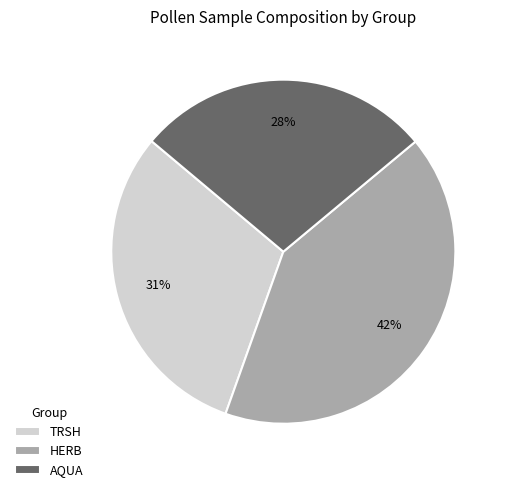

Combined, do TRSH and AQUA account for over 50%?

Yes